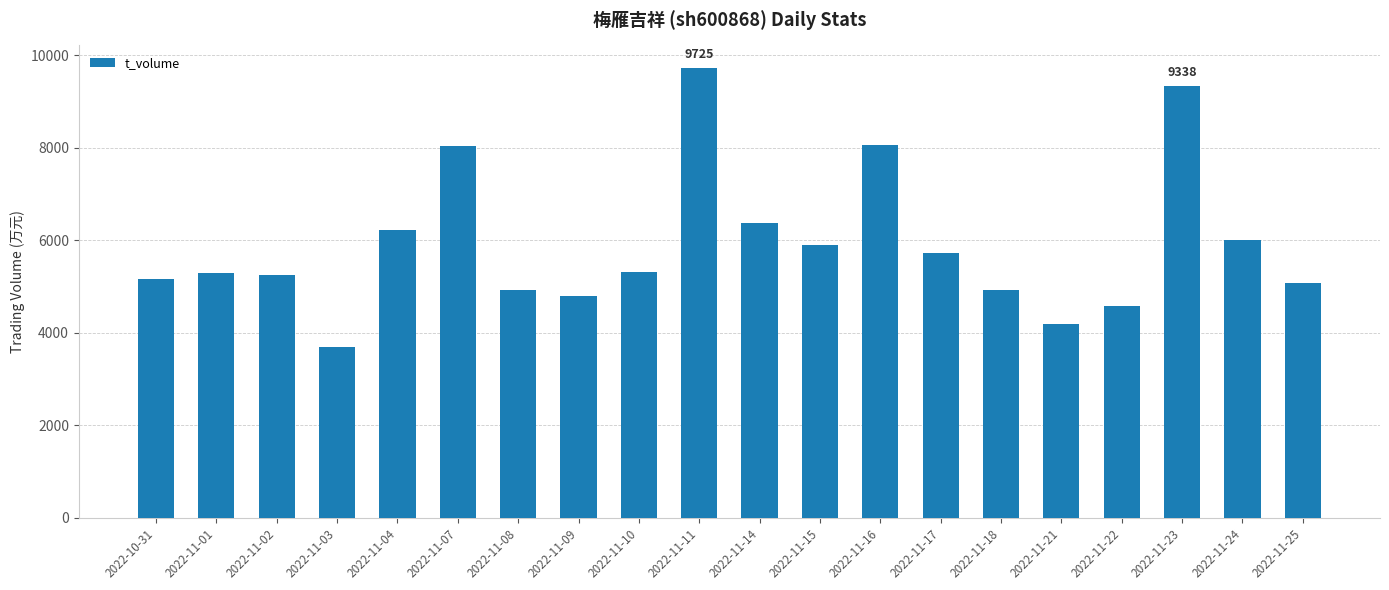

What is the approximate value at 2022-11-14?

6363